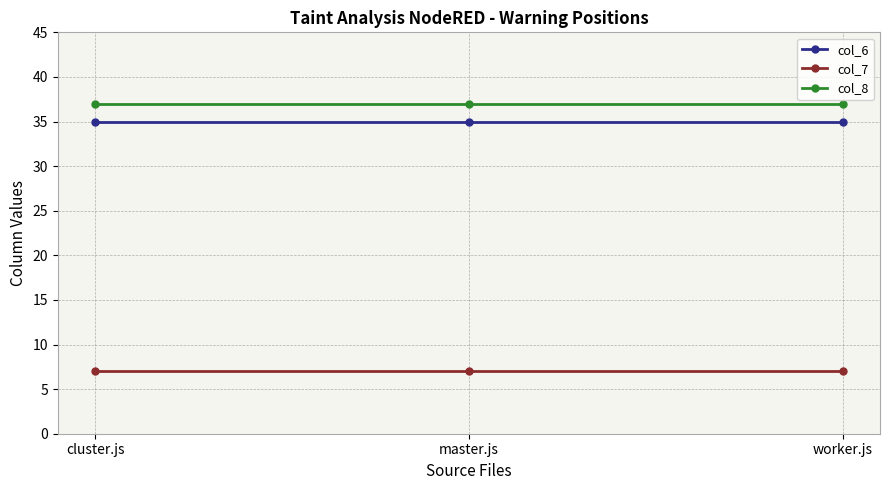

What is the difference between the highest and lowest values at cluster.js?

30